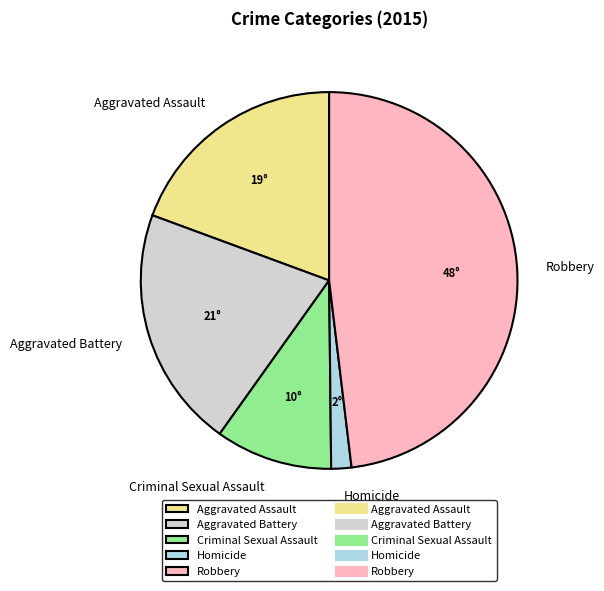

Is there any slice that represents more than half of the pie?

No